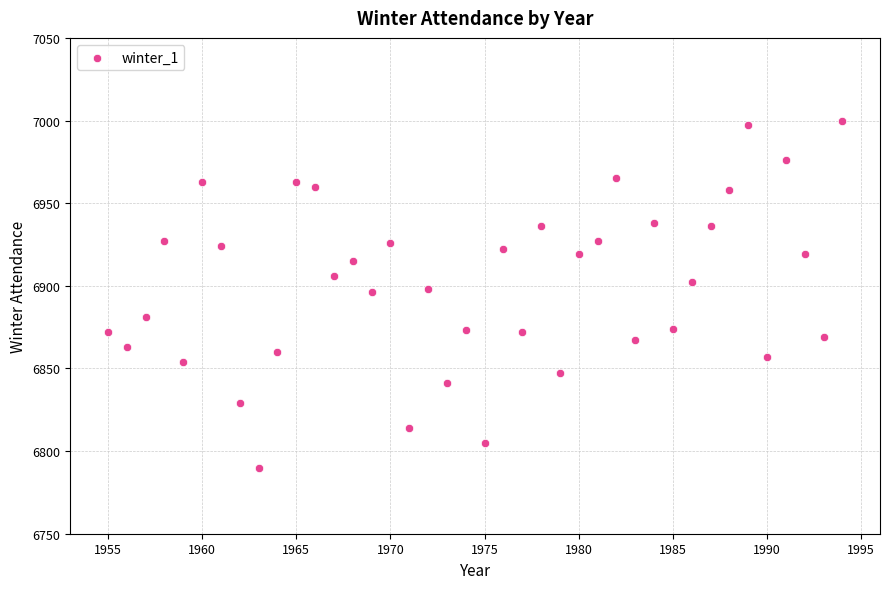

What is the range of Y values (max minus min)?

210